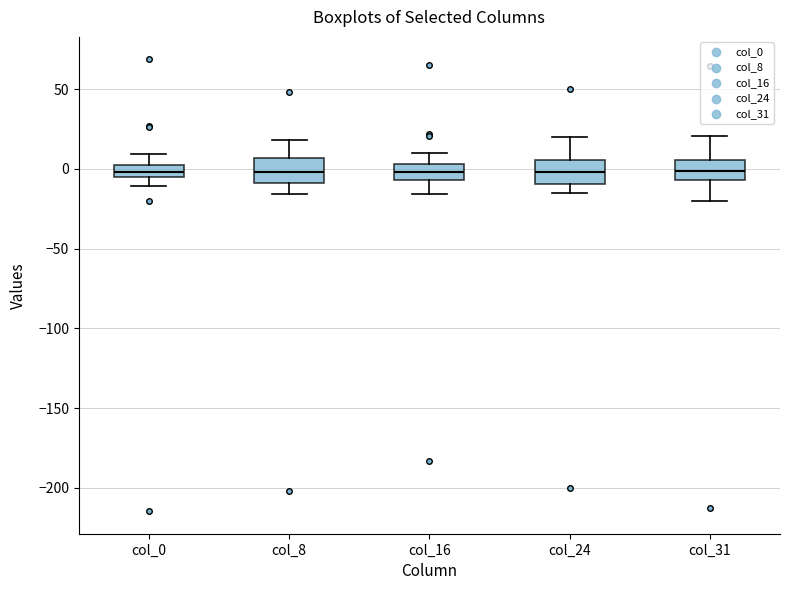

Where is the upper edge of the box for col_8 on the y-axis? The values are not printed on the chart, so give them approximately, as read against the axis.

5